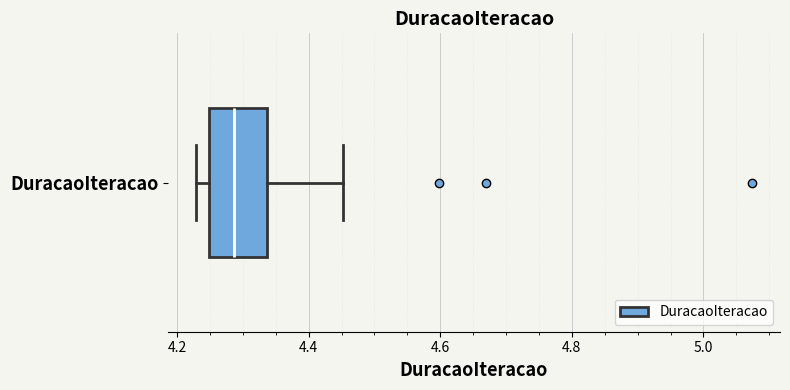

Where is the right edge of the box for DuracaoIteracao on the x-axis? The values are not printed on the chart, so give them approximately, as read against the axis.

4.34